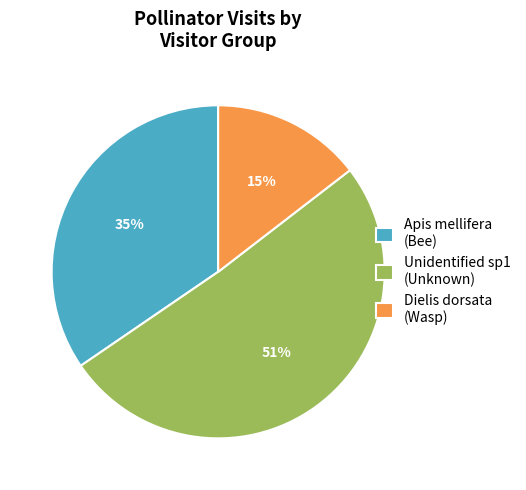

What percentage is the Dielis dorsata (Wasp) slice, to the nearest percent?

15%